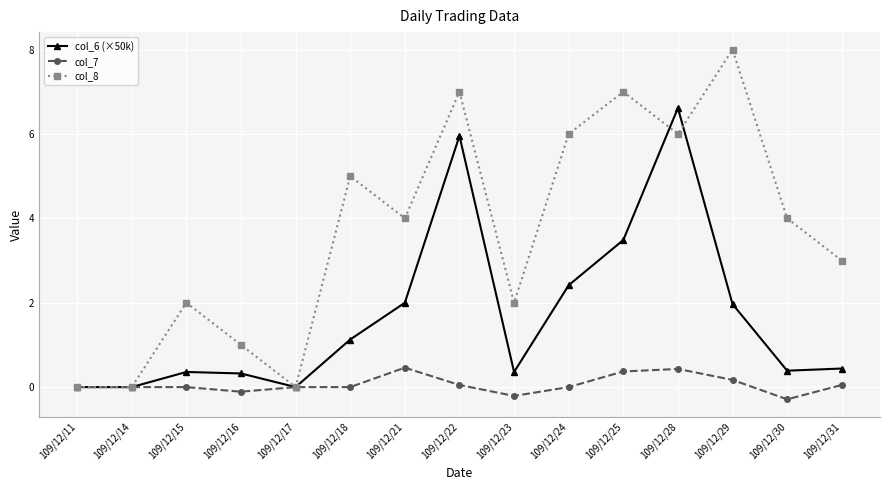

Which series has the largest total across all categories?

col_8